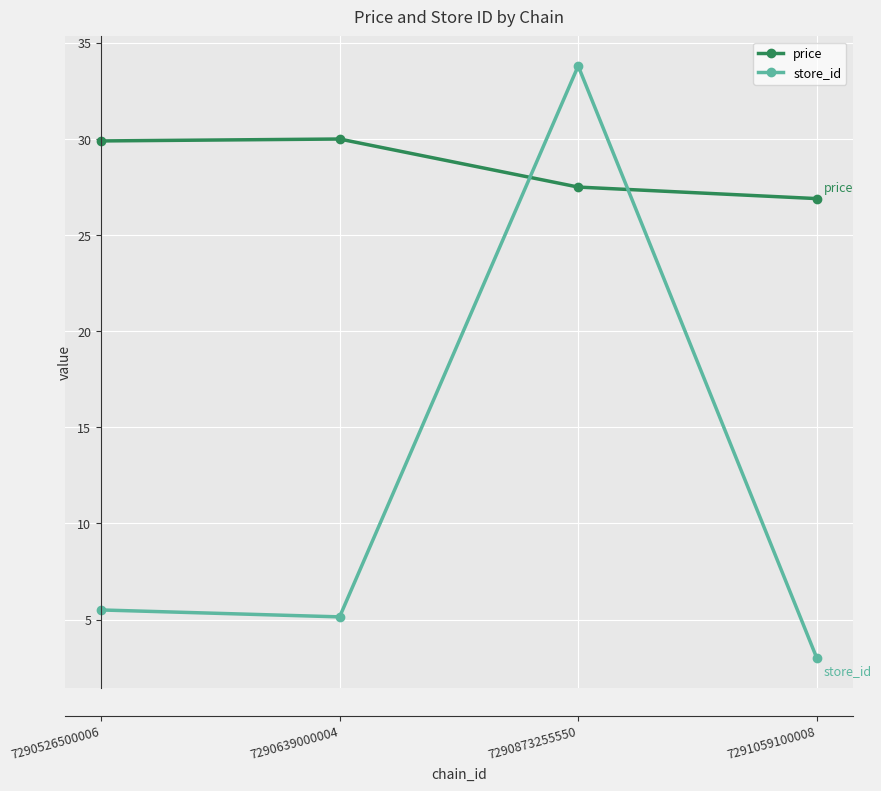

What is the spread (max minus min) of values at 7290639000004?

24.9